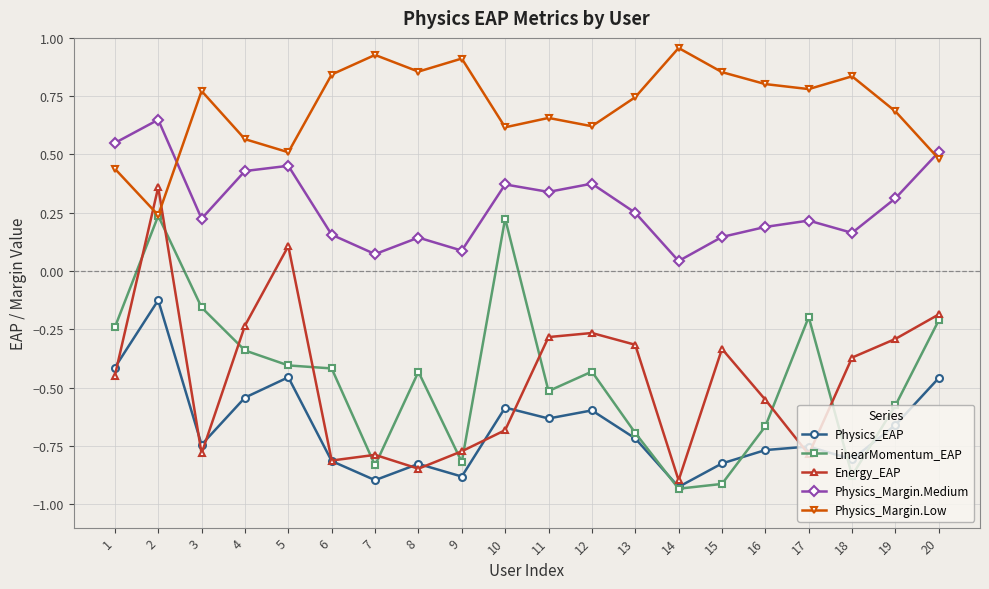

Where do LinearMomentum_EAP and Energy_EAP first cross each other?

1 and 2